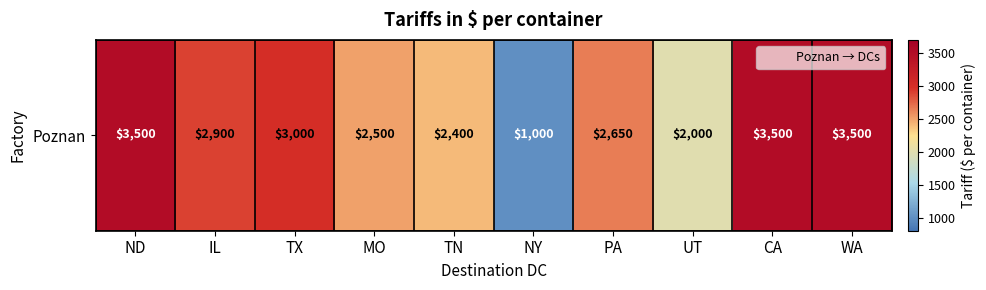

What is the sum of the values at PA and WA?

6150